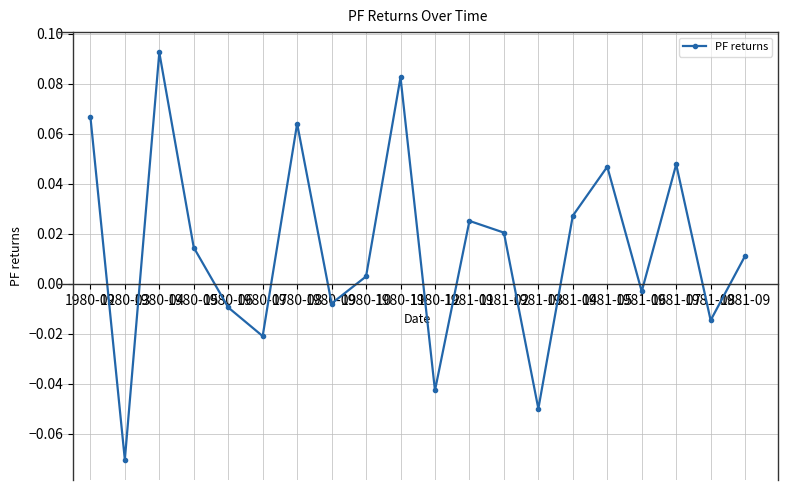

At which category does the data reach its first local valley?

1980-03